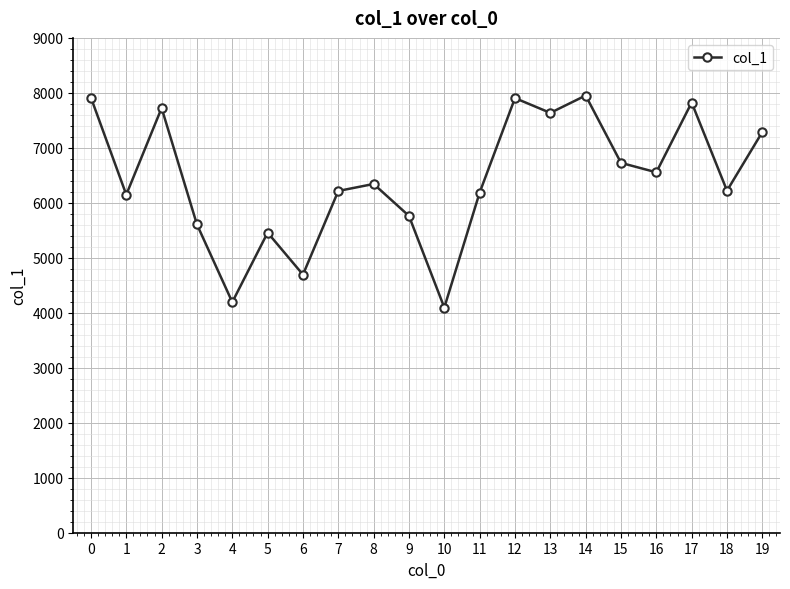

Which category has the lowest value across all series?

10